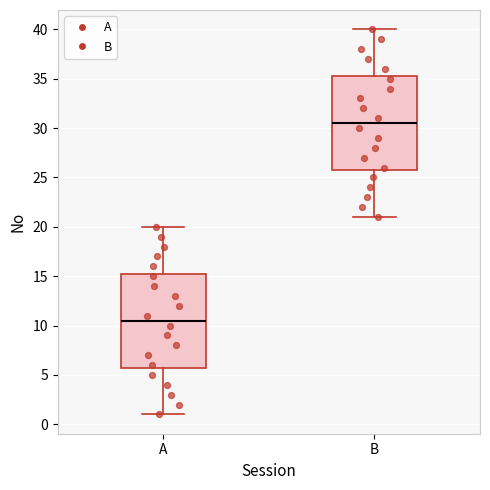

Which box has the lowest median line?

A